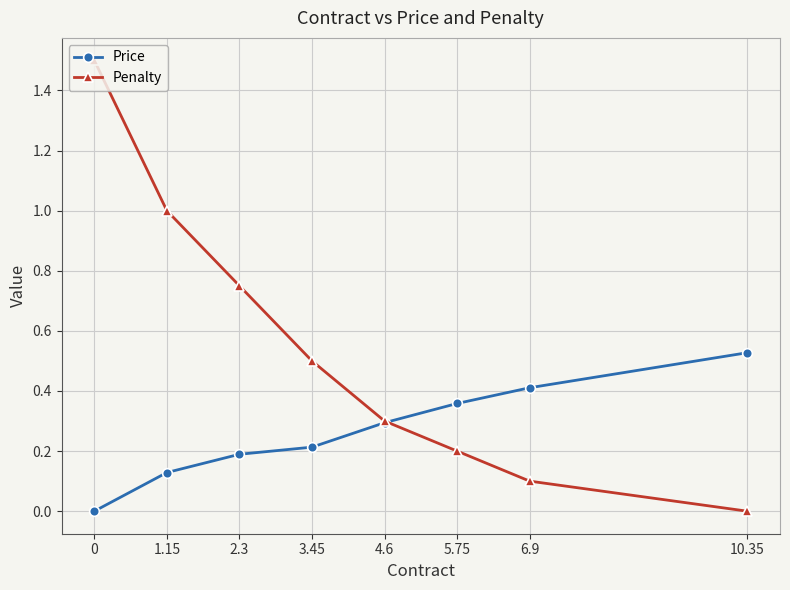

How many times do Price and Penalty cross each other?

1